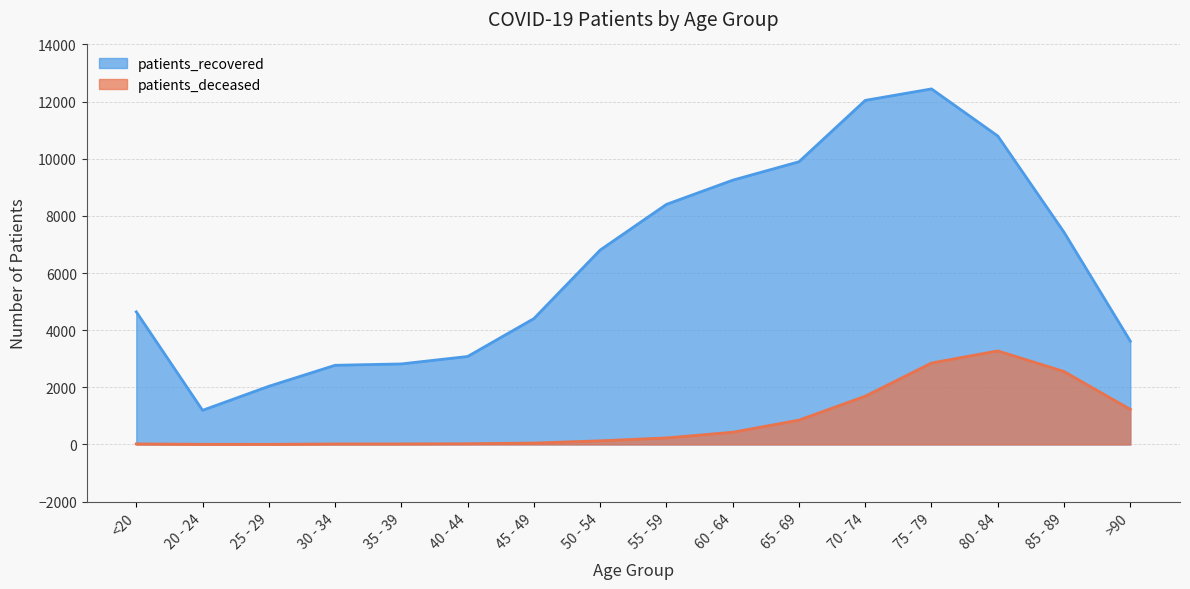

Is it true that patients_deceased equals 850 at 65 - 69?

True